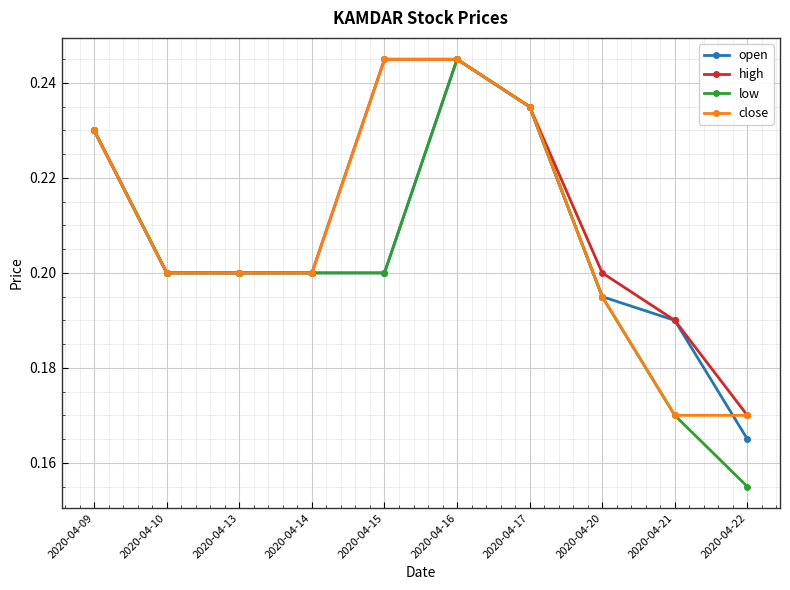

List the series in order of their overall mean, lowest first.

low, open, close, high